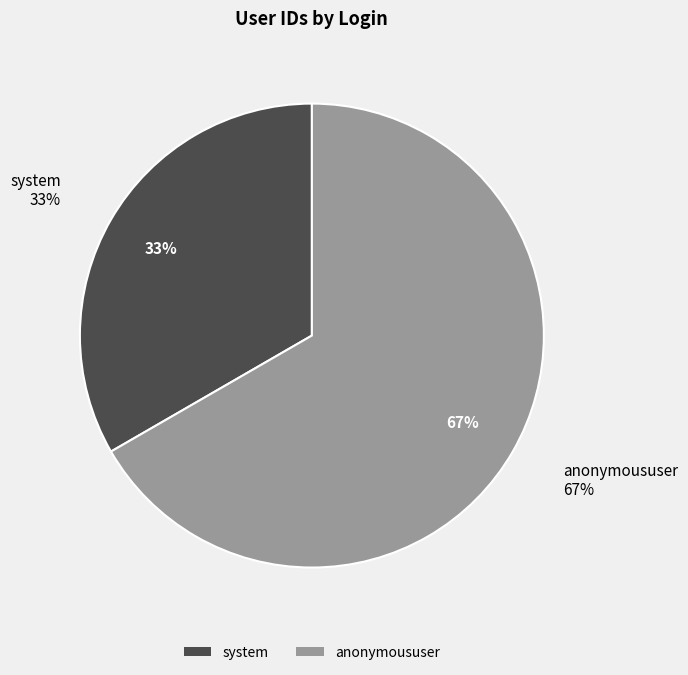

True or false: anonymoususer accounts for 72% of the total.

False